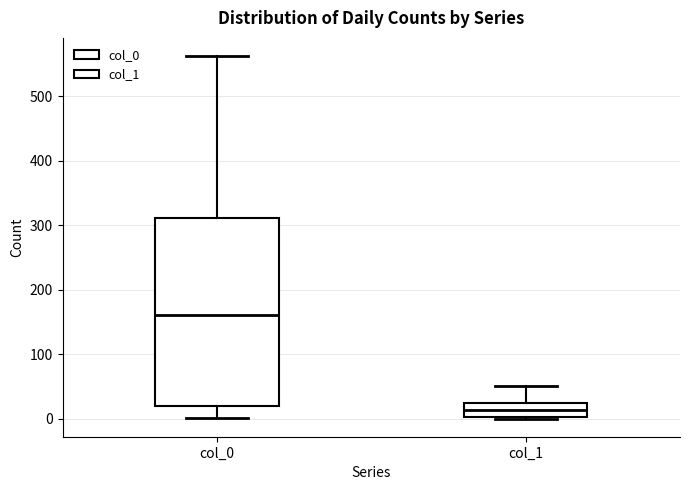

Where does the median line of the box for col_1 sit on the y-axis? The values are not printed on the chart, so give them approximately, as read against the axis.

10